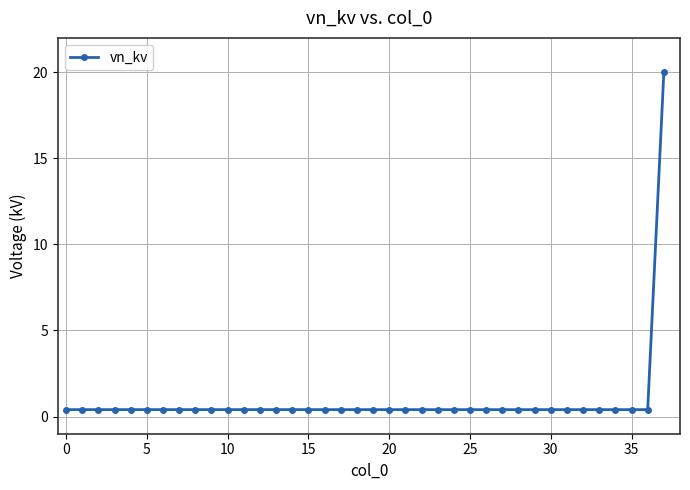

What is the maximum value shown in the chart?

20.0